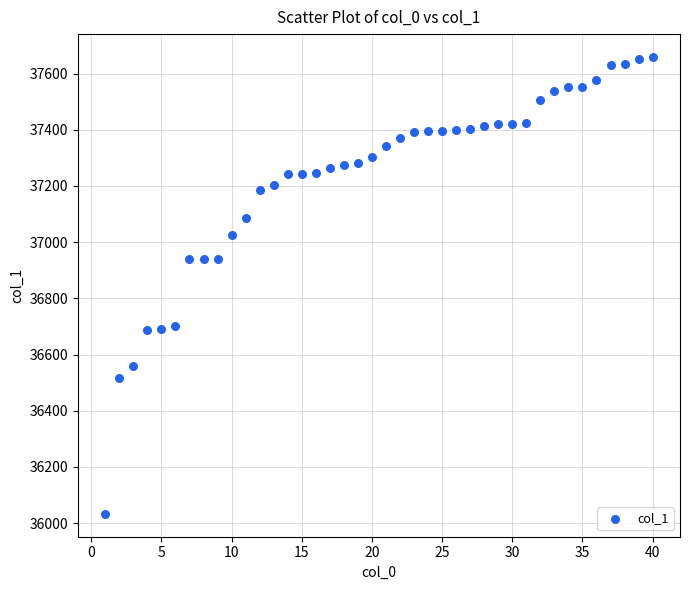

What is the range of Y values (max minus min)?

1626